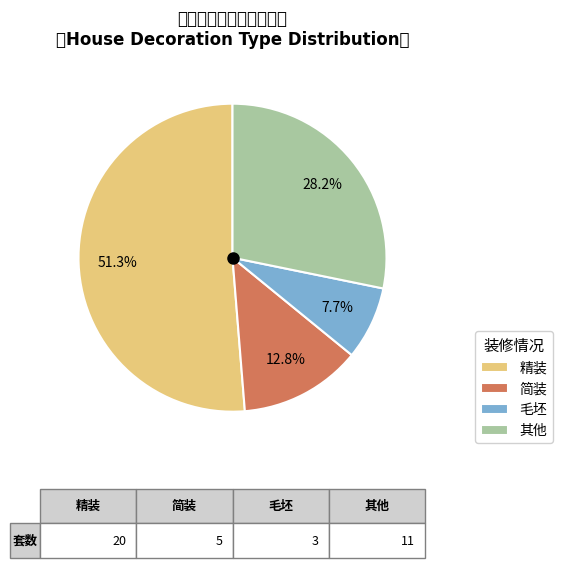

Is 简装 the majority of the pie?

No